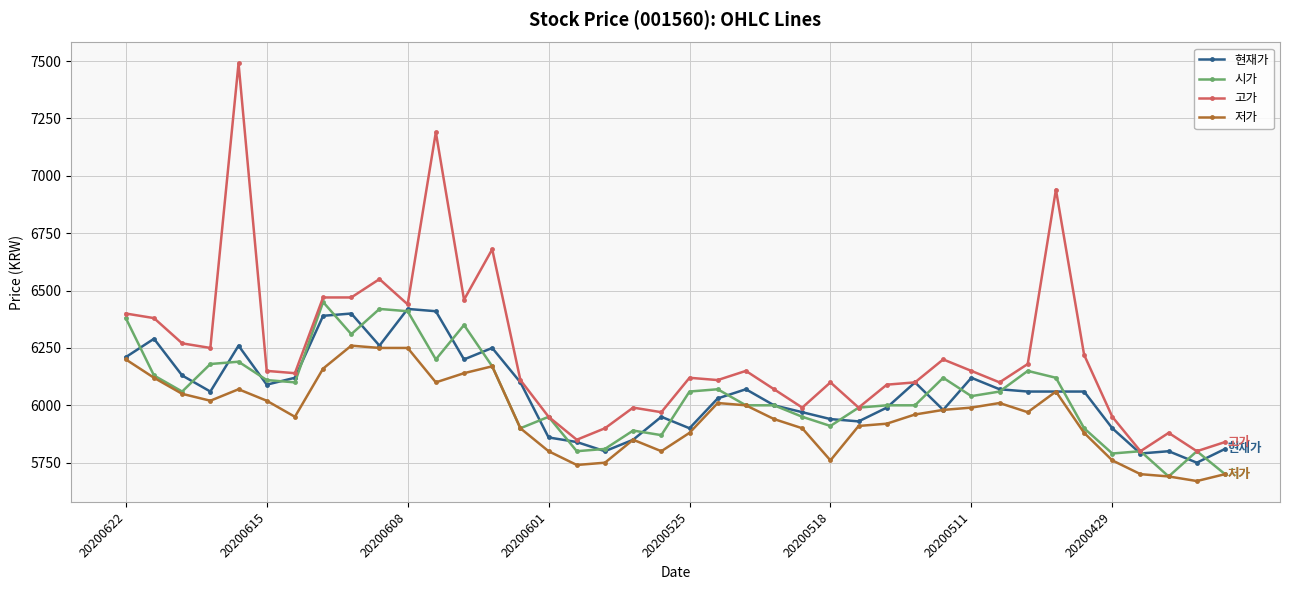

How many series are shown in this chart?

4